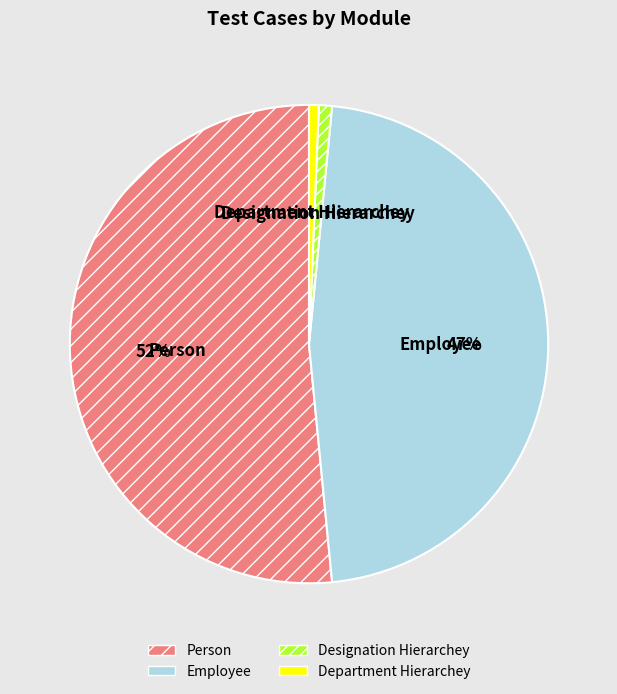

What is the largest slice in the pie chart?

Person